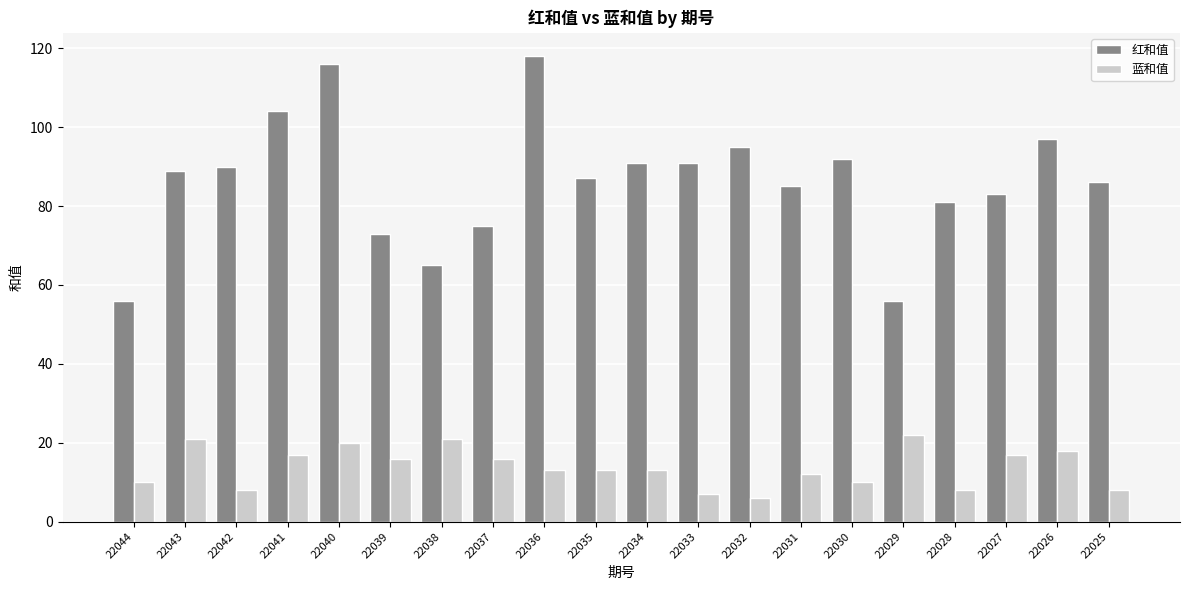

List the series in order of their overall mean, highest first.

红和值, 蓝和值